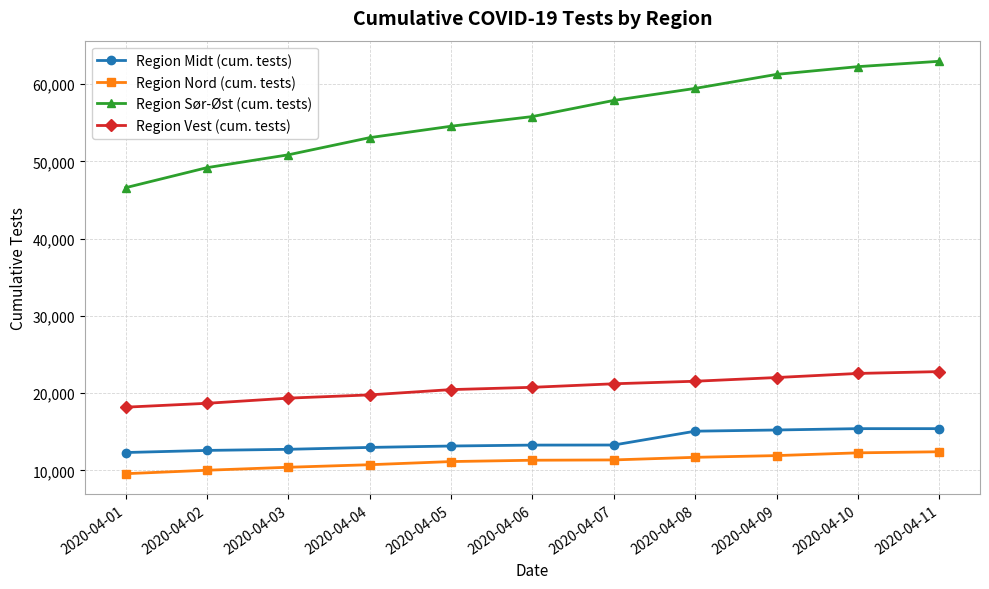

The Region Sør-Øst (cum. tests) series shows 93293 at 2020-04-05. True or false?

False